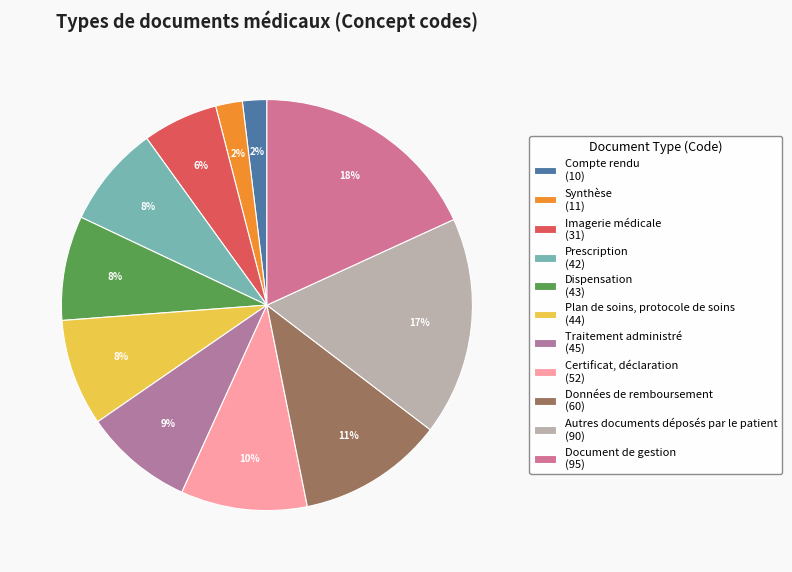

How many slices are in this pie chart?

11